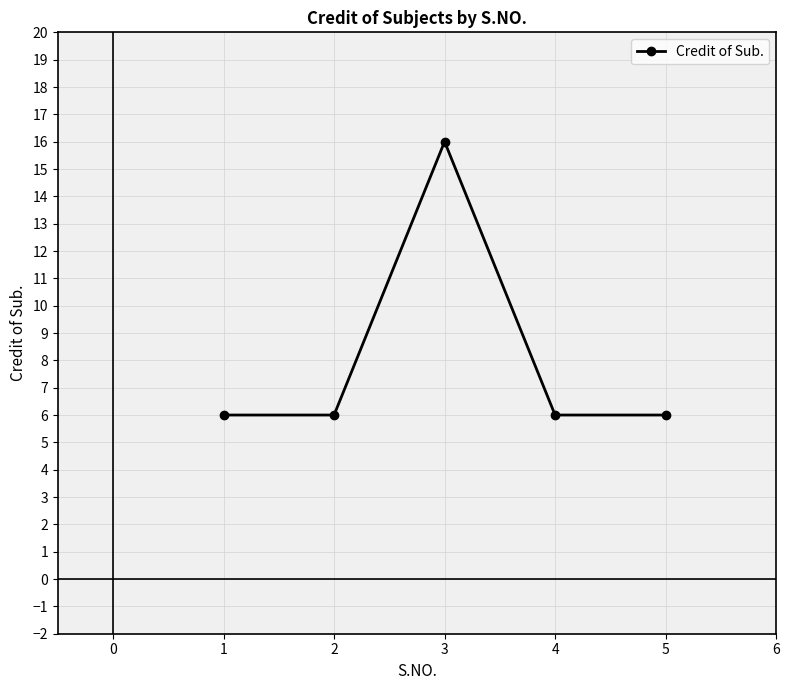

What is the value of the 3rd point from the left?

16